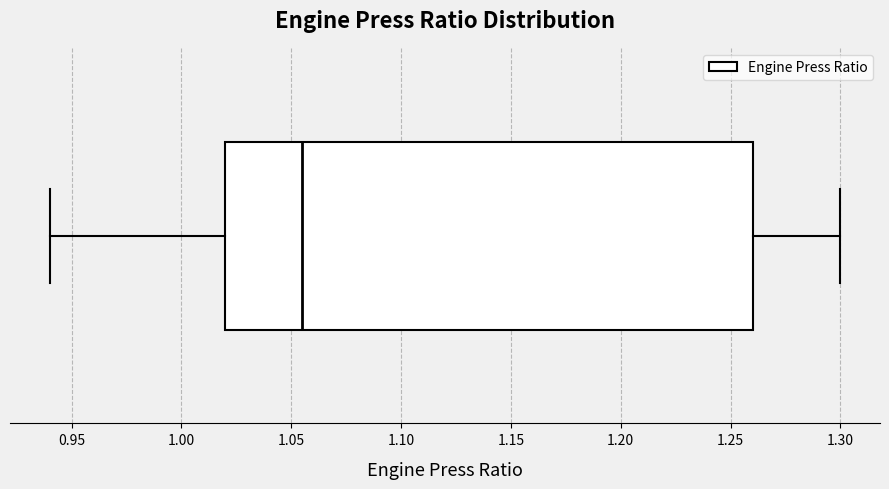

Where is the right edge of the box on the x-axis? The values are not printed on the chart, so give them approximately, as read against the axis.

1.260